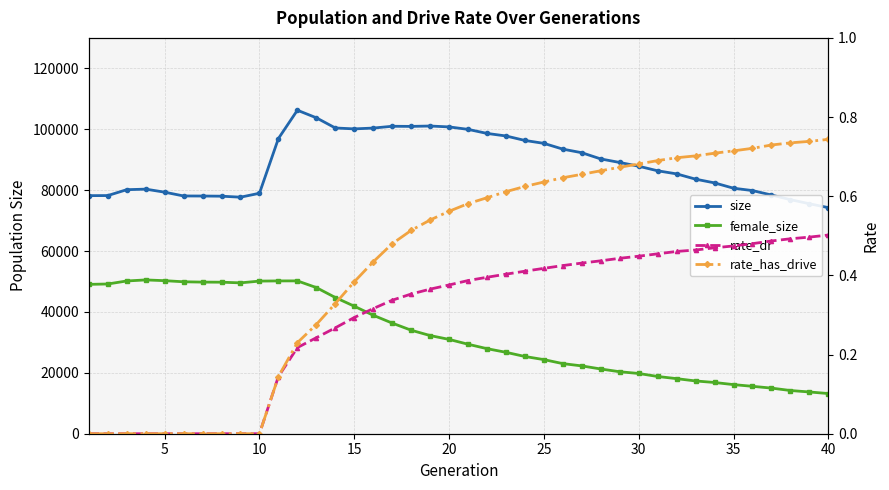

Count the number of categories in the chart.

40